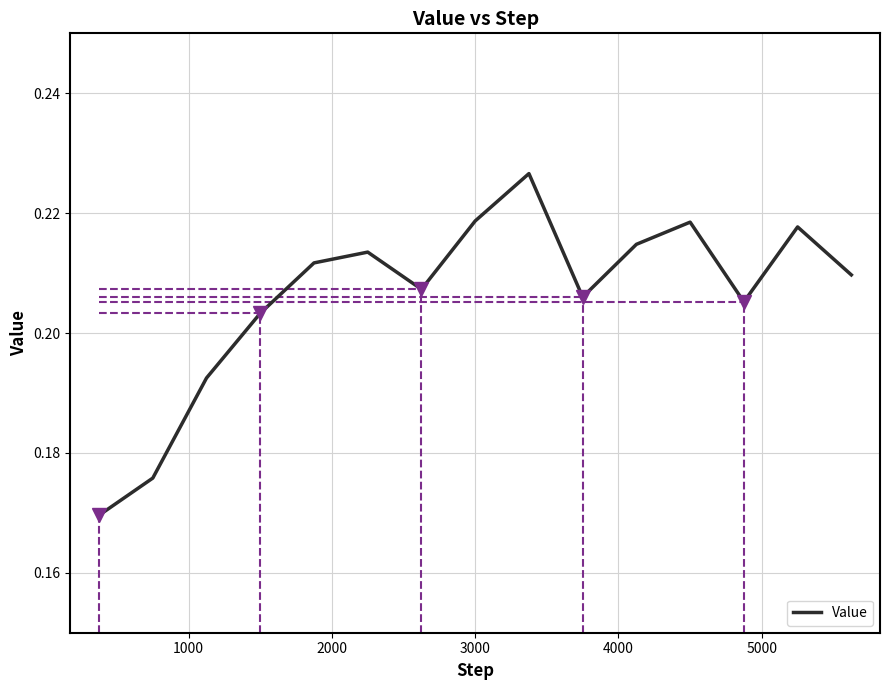

How many lines are shown in the chart?

1